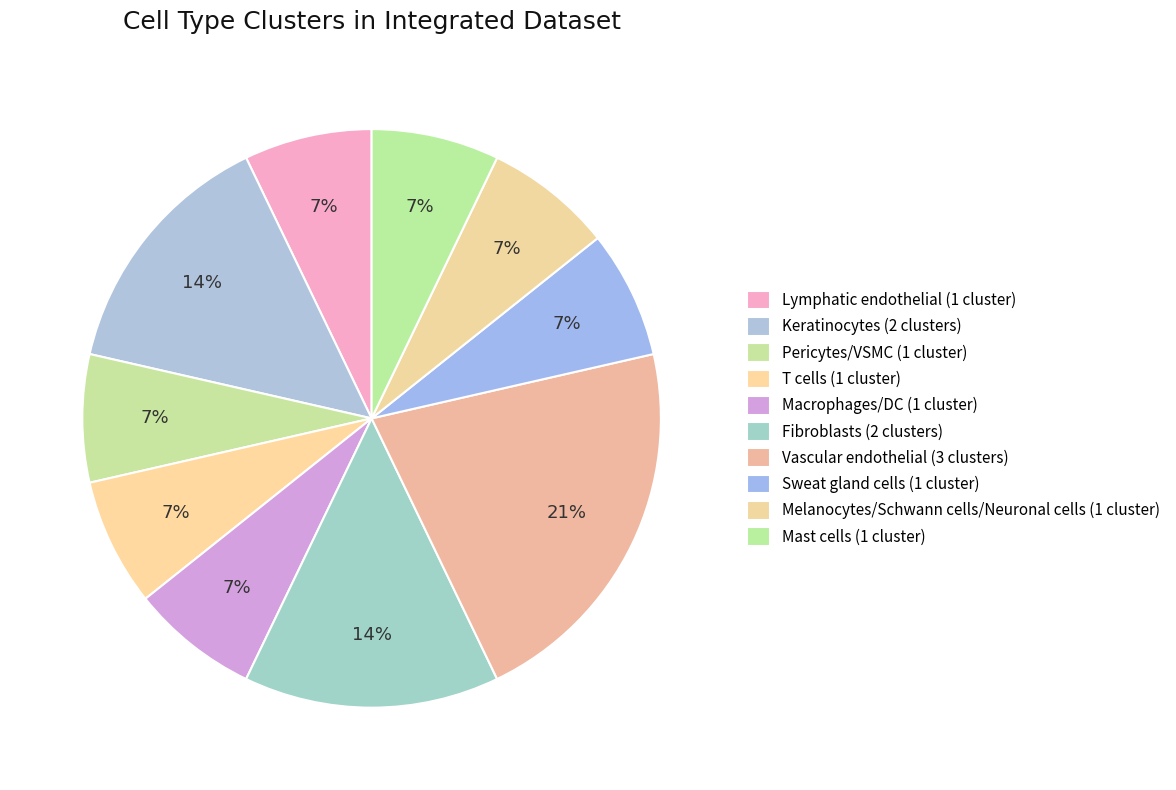

The Pericytes/VSMC slice represents 7% of the pie. True or false?

True